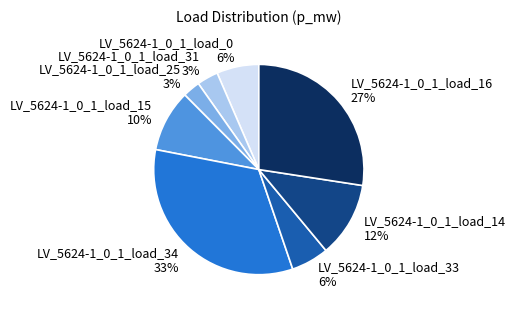

To the nearest percent, what is the average slice percentage?

12%